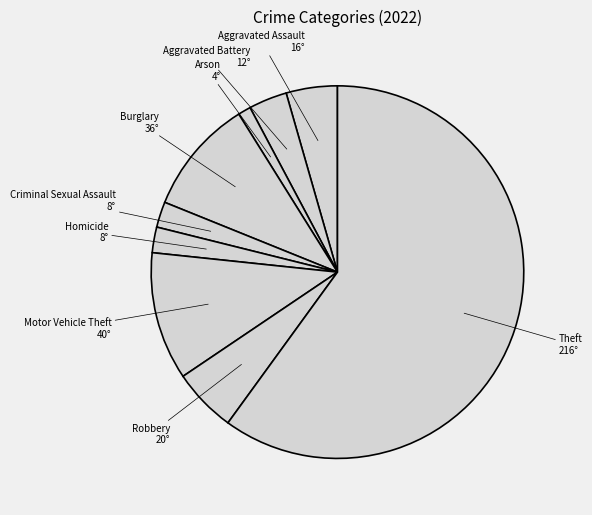

Which has a higher value, Theft or Motor Vehicle Theft?

Theft